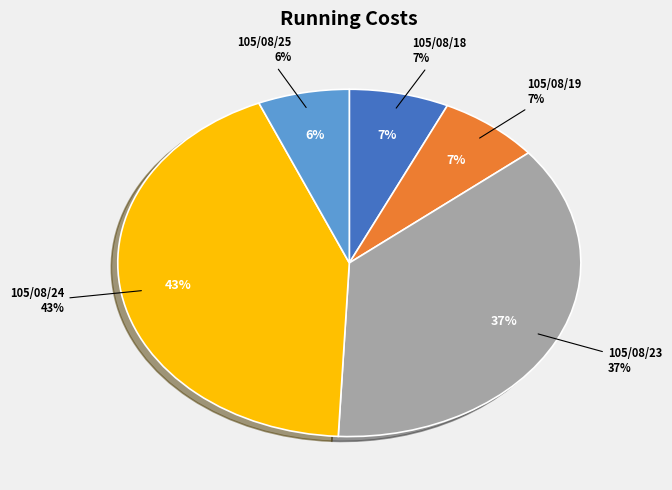

How many slices are in this pie chart?

5